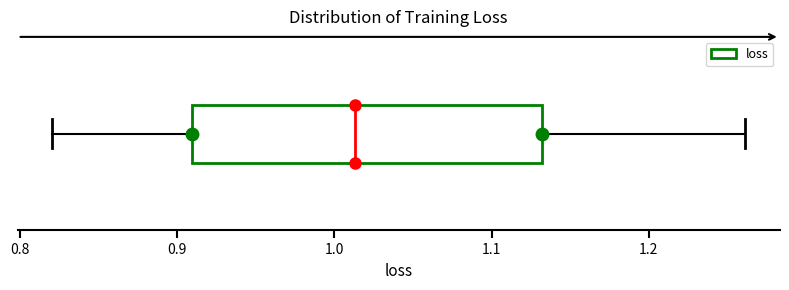

Where does the median line of the box sit on the x-axis? The values are not printed on the chart, so give them approximately, as read against the axis.

1.01